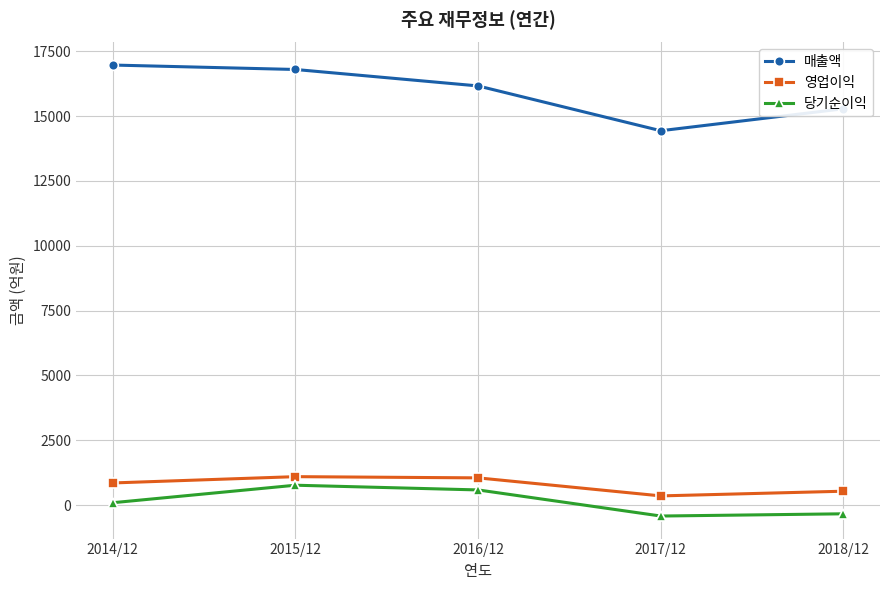

What is the difference between the highest and lowest values at 2015/12?

16025